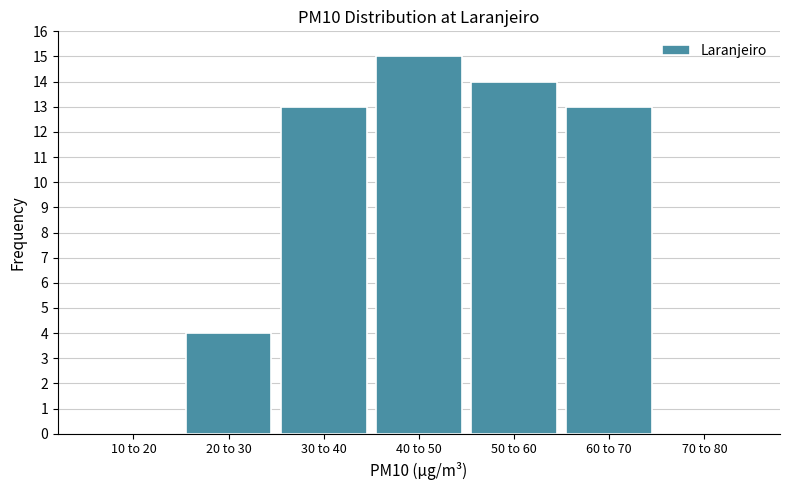

Reading right to left, what are all the values shown in this chart?

70 to 80=0	60 to 70=13	50 to 60=14	40 to 50=15	30 to 40=13	20 to 30=4	10 to 20=0